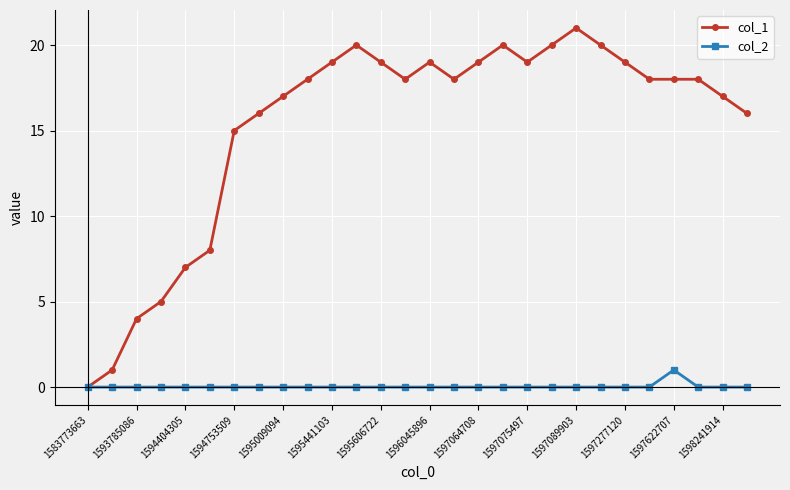

What is the greatest value displayed?

21